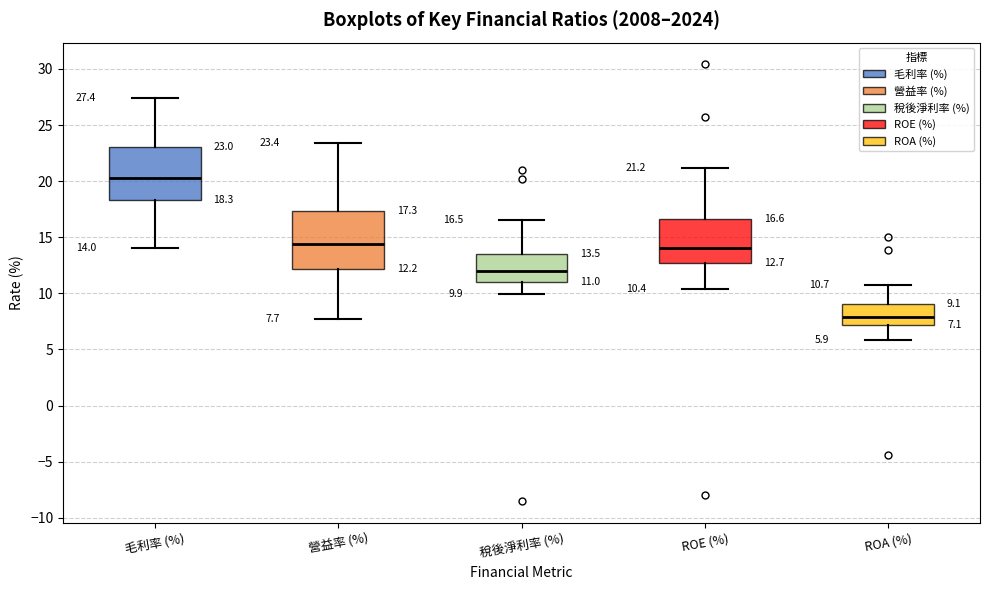

Which box's median line is the lowest?

ROA (%)